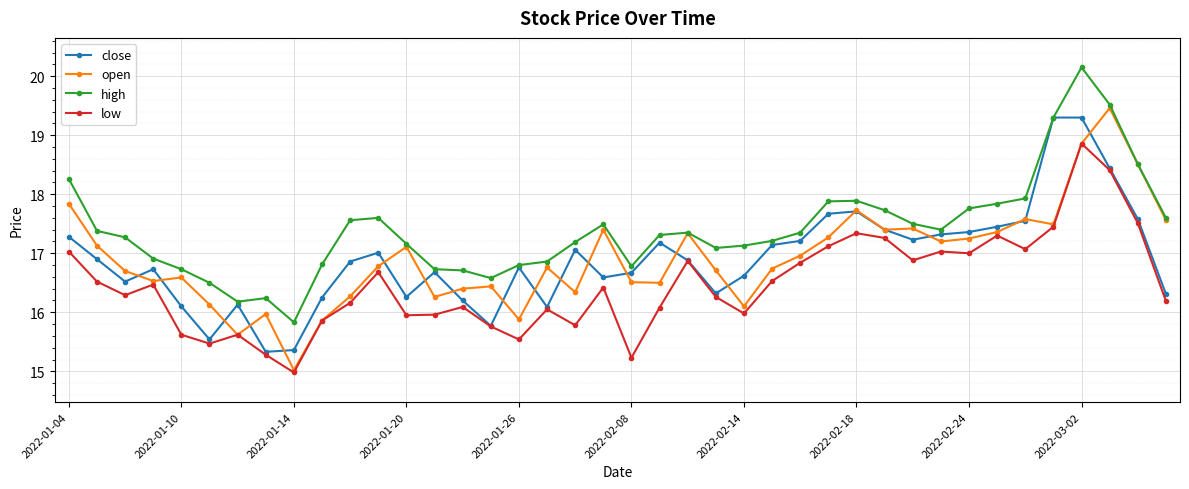

True or false: close has more than 0 interior local peaks.

True